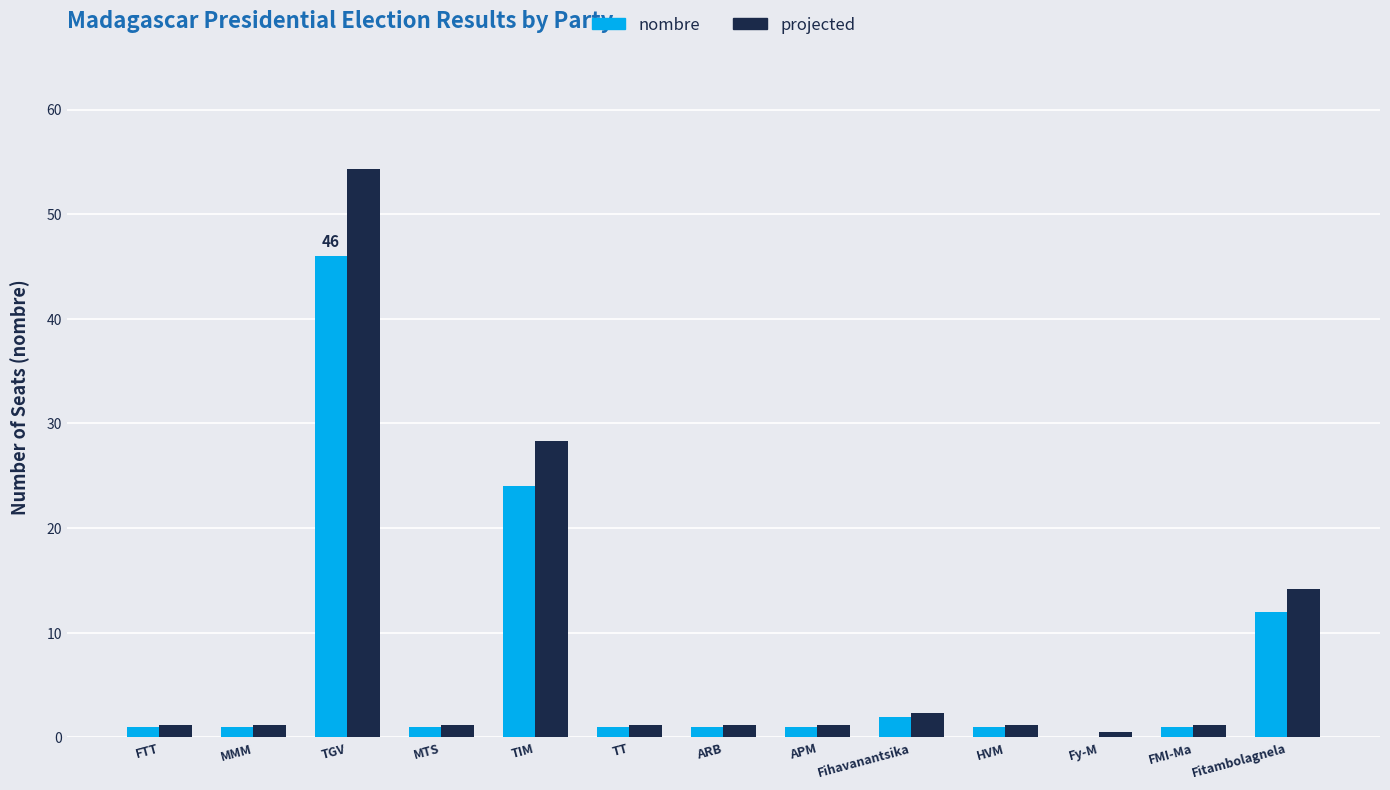

Which series has the largest range (max minus min)?

projected